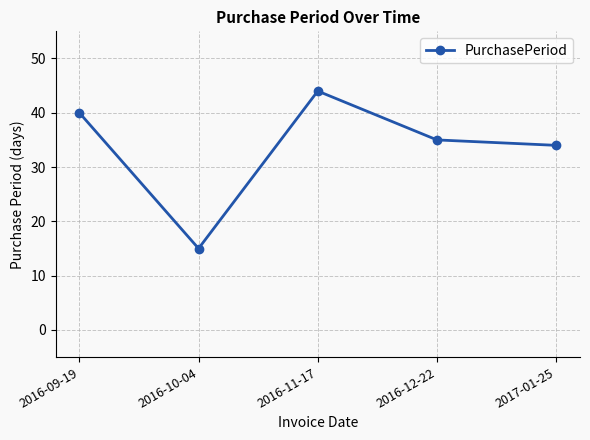

Does the chart display data point markers on the line(s)?

Yes